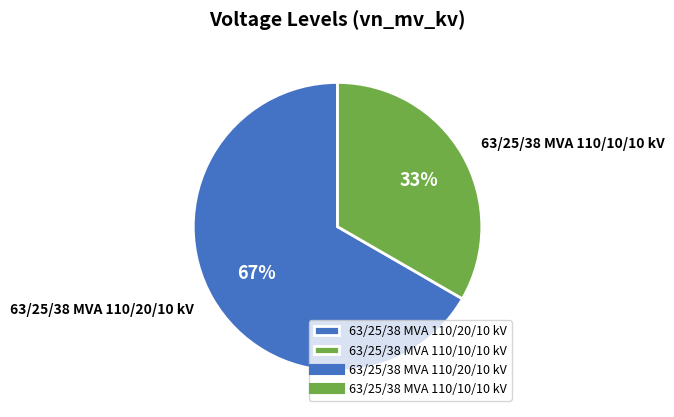

What is the smallest slice in the pie chart?

63/25/38 MVA 110/10/10 kV